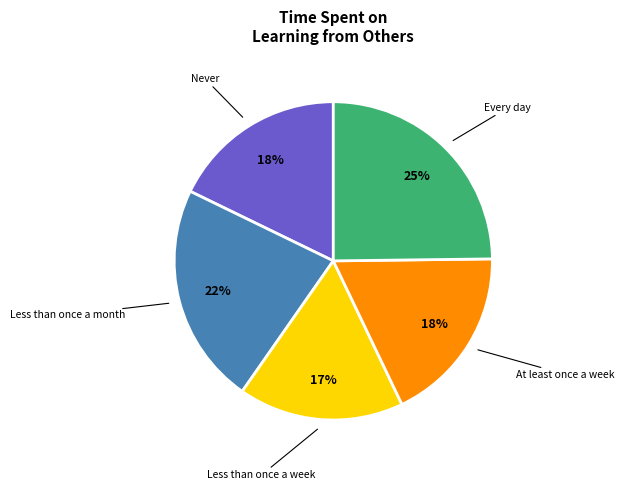

To the nearest percent, what is the difference between the largest and smallest slice percentages?

8%